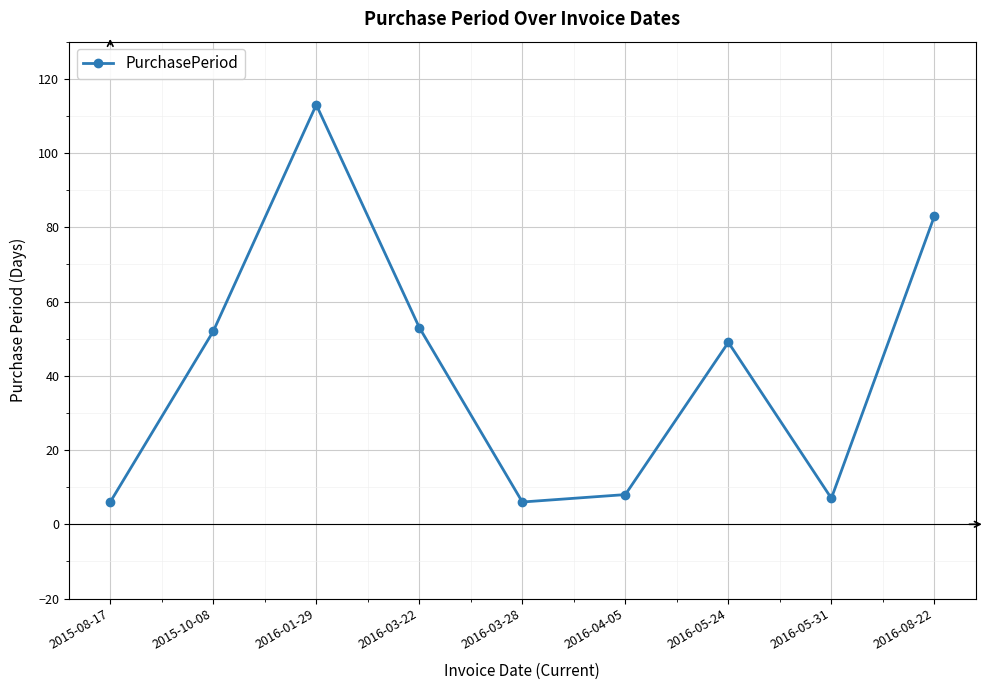

How many lines are shown in the chart?

1